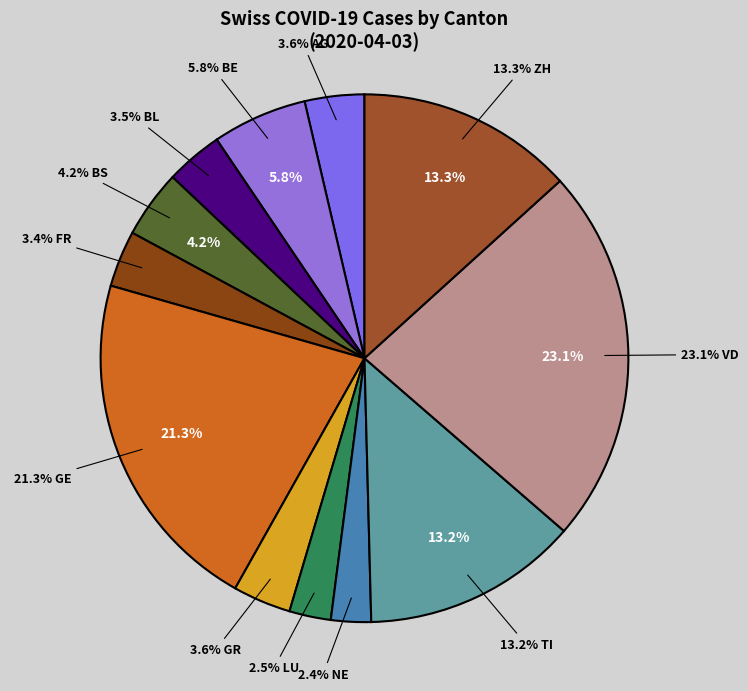

Is there any slice that represents more than half of the pie?

No